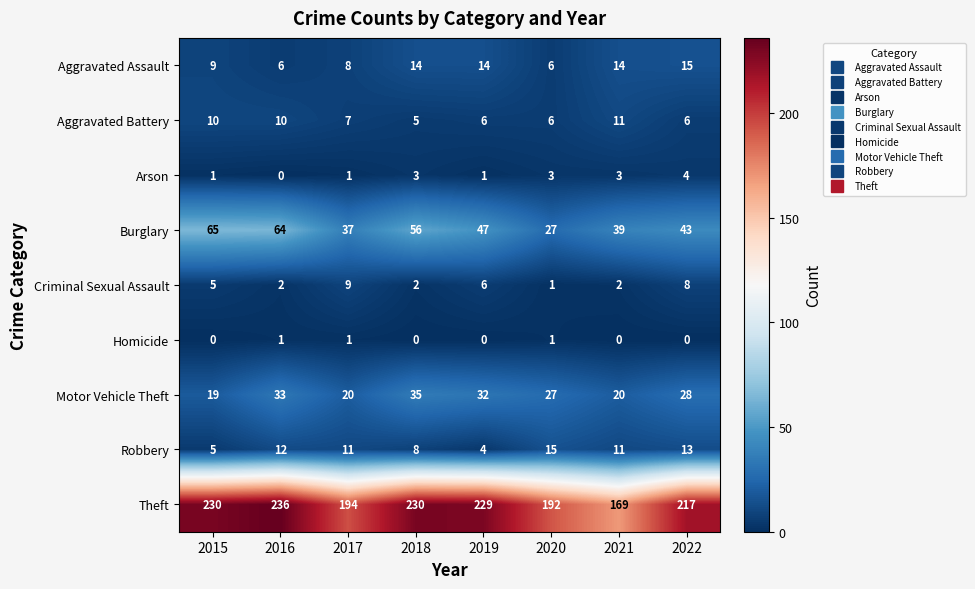

What is the minimum value for Aggravated Battery?

5